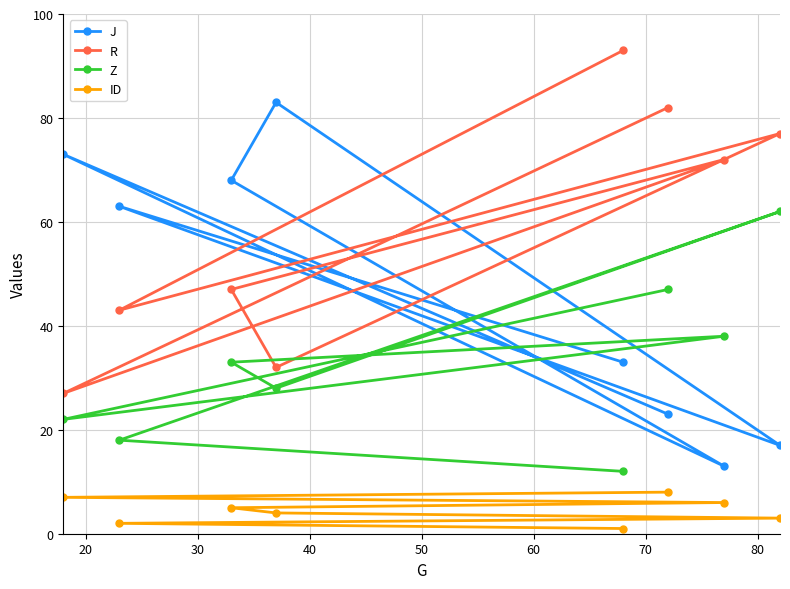

Rank the series by their maximum value, from highest to lowest.

R, J, Z, ID